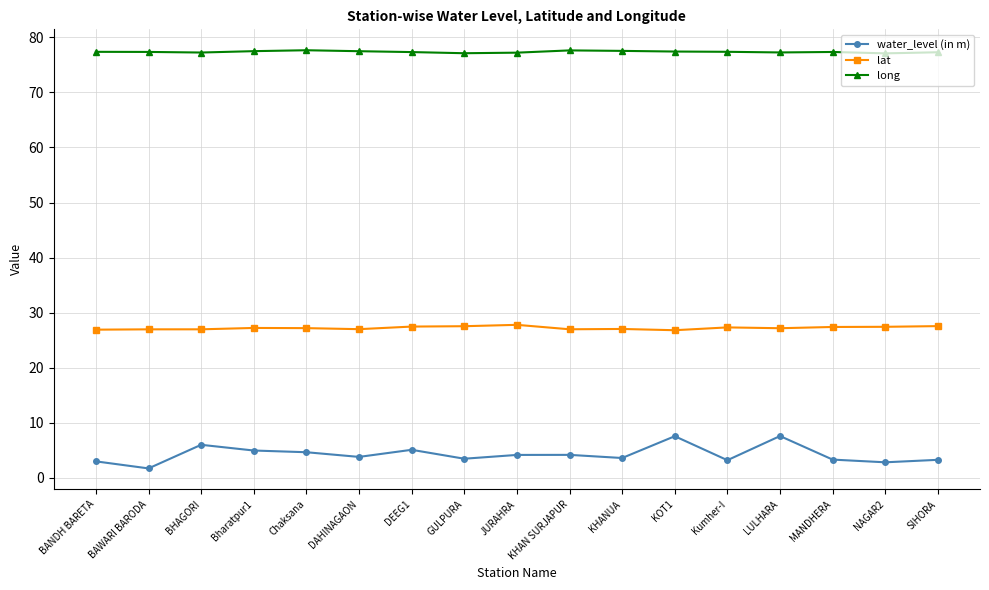

Does the chart have visible grid lines?

Yes